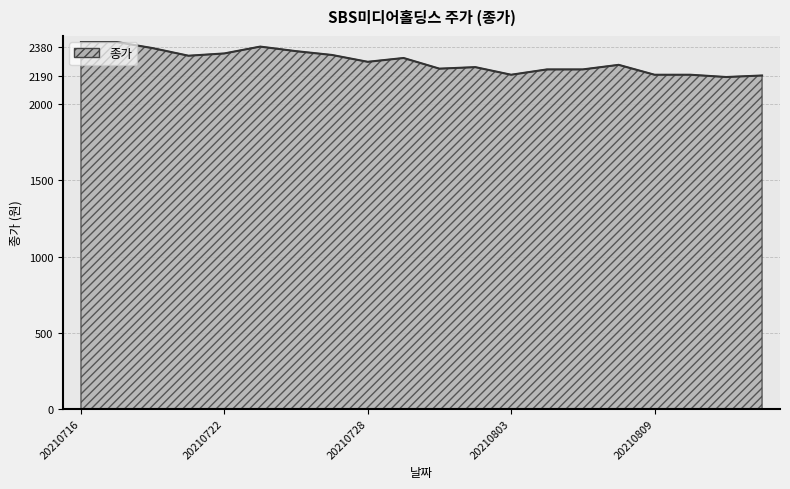

What is the minimum value shown in the chart?

2180